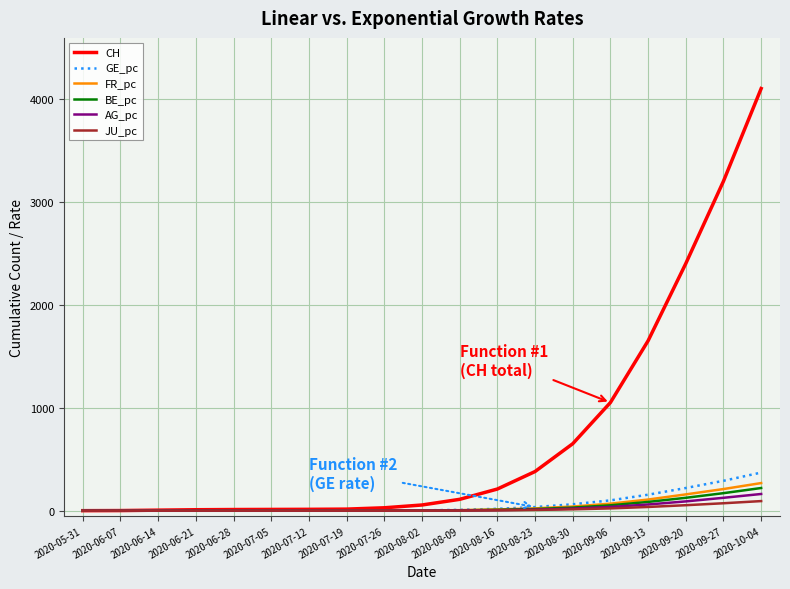

What is the difference between the maximum and minimum values in the AG_pc series?

162